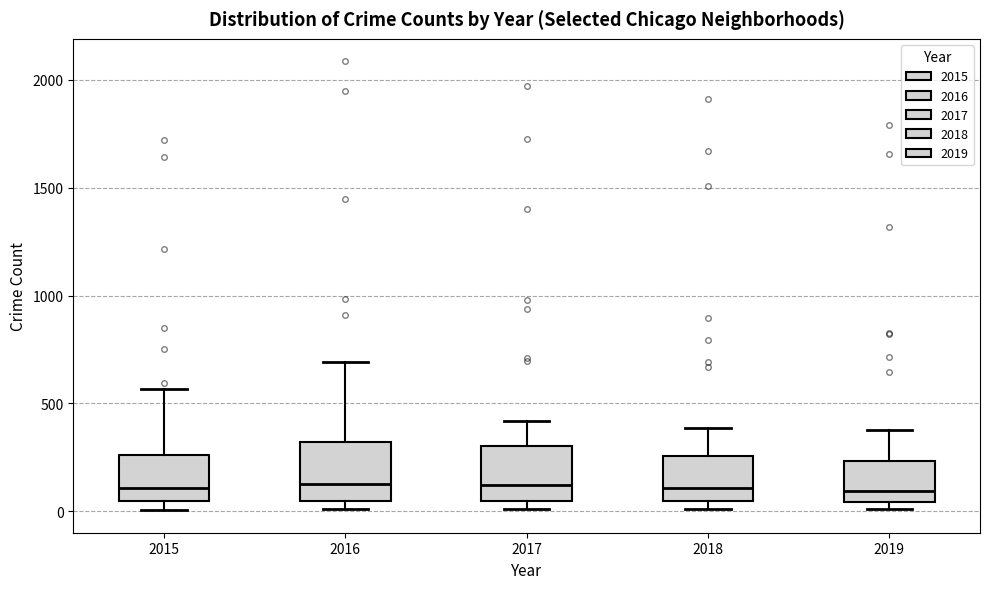

Reading left to right, read every box against the y-axis: the position of its median line, the range the box covers, and the ends of its whiskers. The values are not printed on the chart, so give them approximately, as read against the axis.

2015: median 100, box 50 to 250, whiskers 0 to 550
2016: median 150, box 50 to 300, whiskers 0 to 700
2017: median 100, box 50 to 300, whiskers 0 to 400
2018: median 100, box 50 to 250, whiskers 0 to 400
2019: median 100, box 50 to 250, whiskers 0 to 400